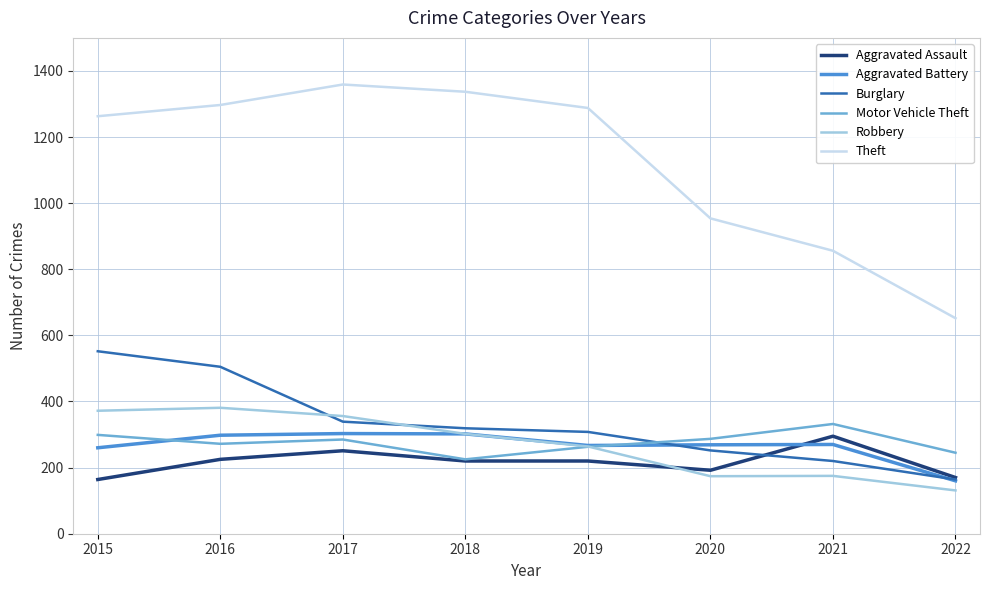

What is the spread (max minus min) of values at 2022?

521